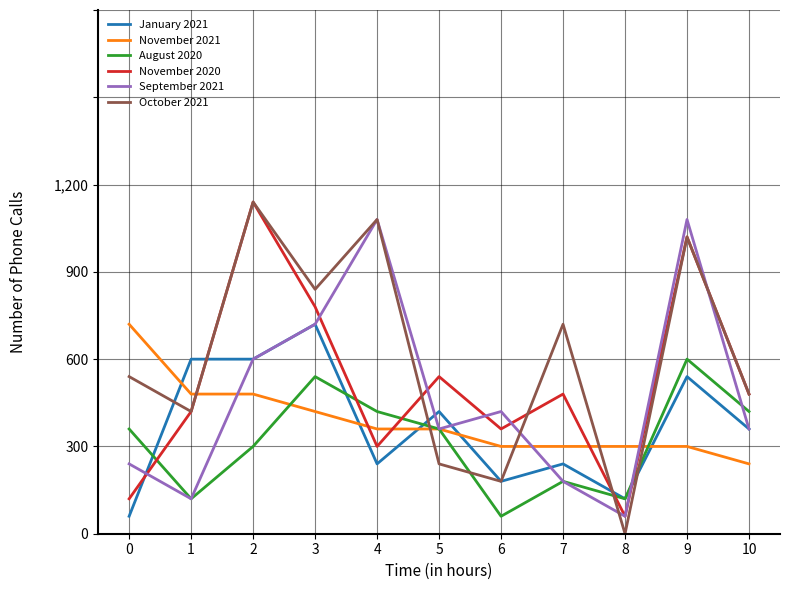

What is the total value across all series at 9?

76